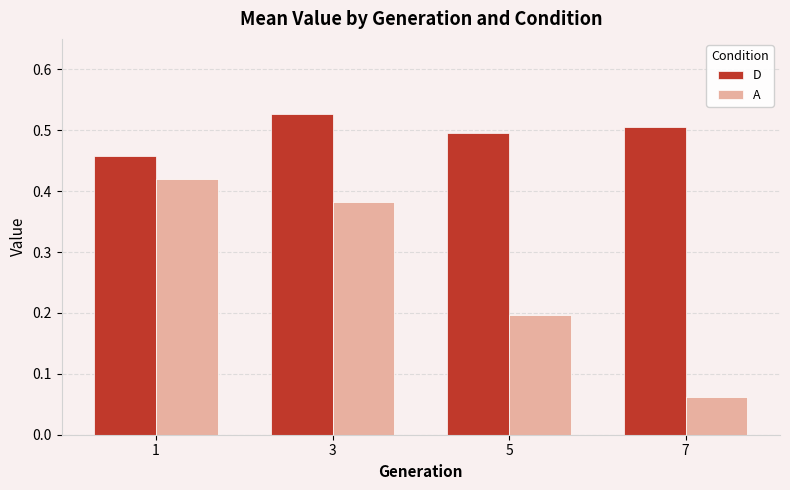

Between 5 and 7, which series saw the biggest shift?

A